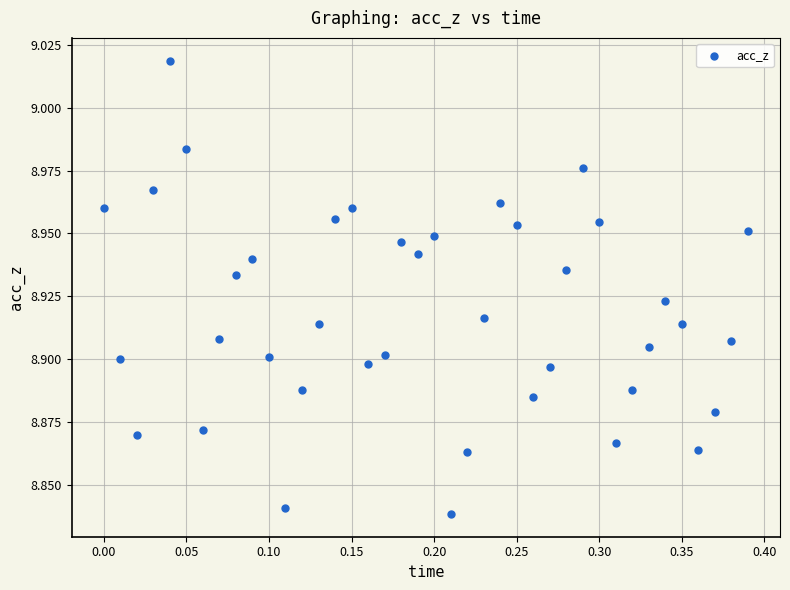

What is the range of X values (max minus min)?

0.4